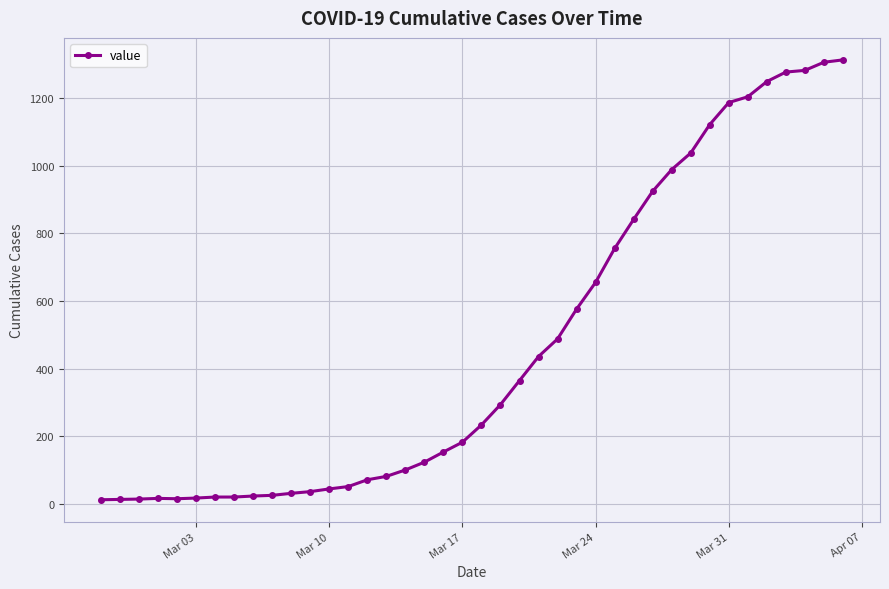

What is the greatest value displayed?

1312